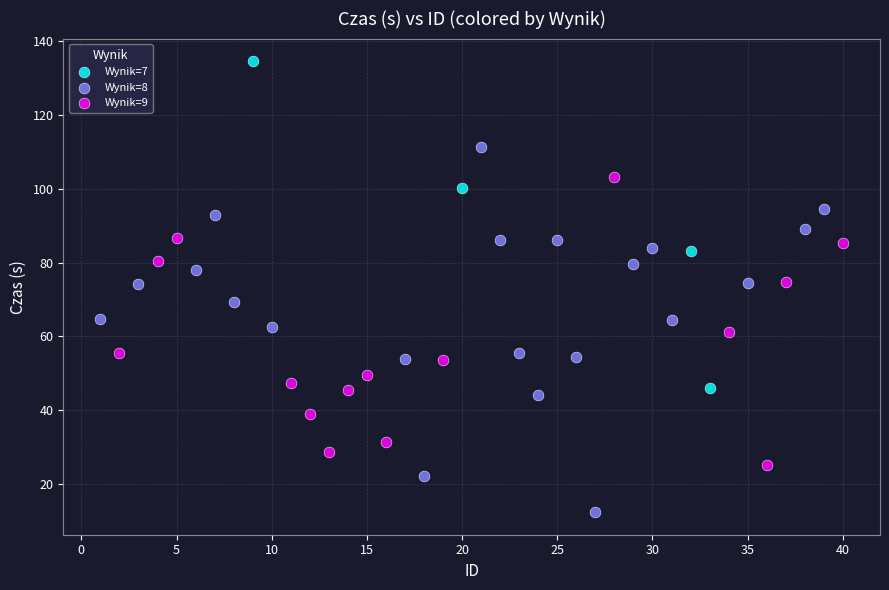

Which series has the widest spread of Y values?

Wynik=8